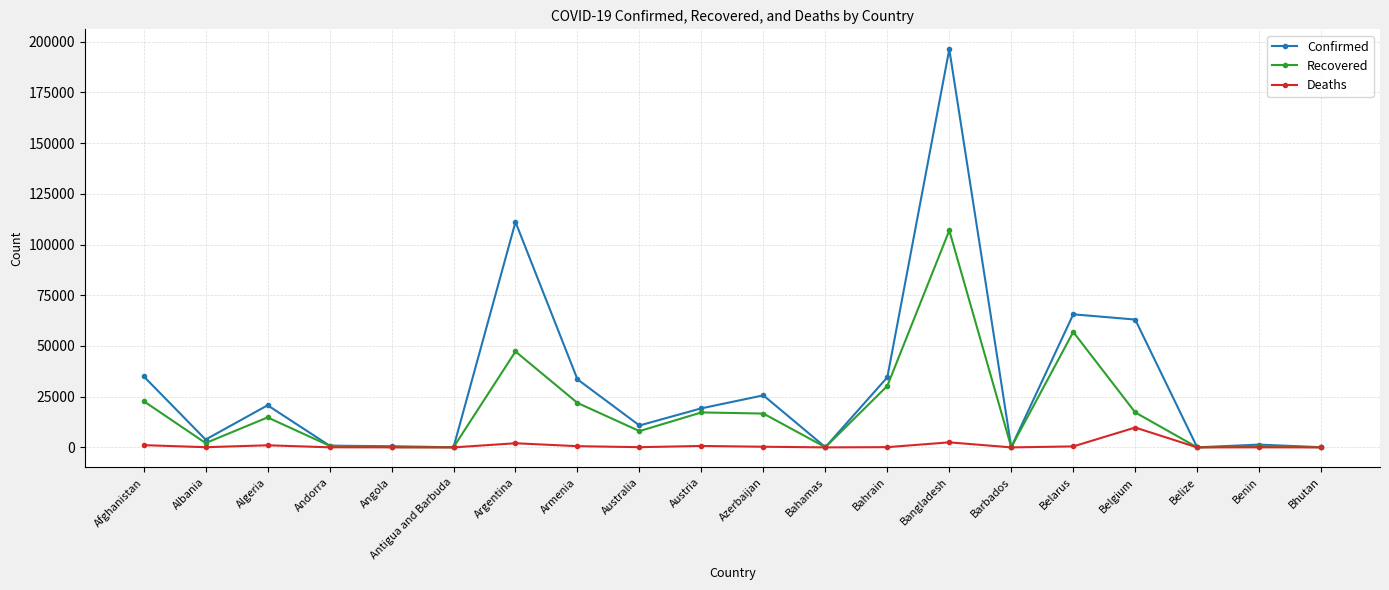

Which series has the largest range (max minus min)?

Confirmed